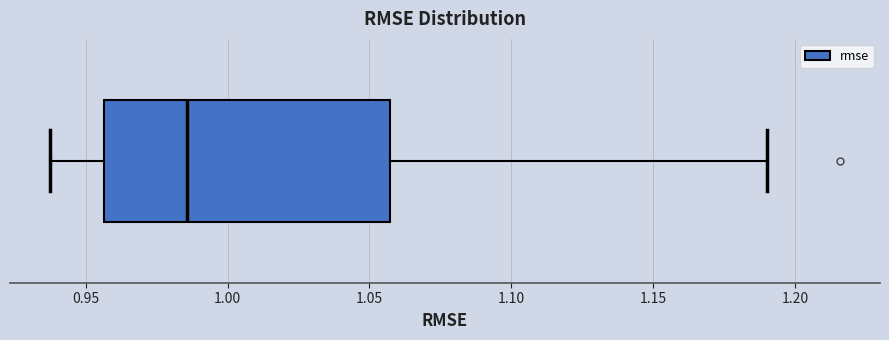

Transcribe this box plot: give where the median line is, the range the box spans, and where the two whiskers end, as read against the x-axis. The values are not printed on the chart, so give them approximately, as read against the axis.

median 0.985, box 0.955 to 1.055, whiskers 0.935 to 1.190